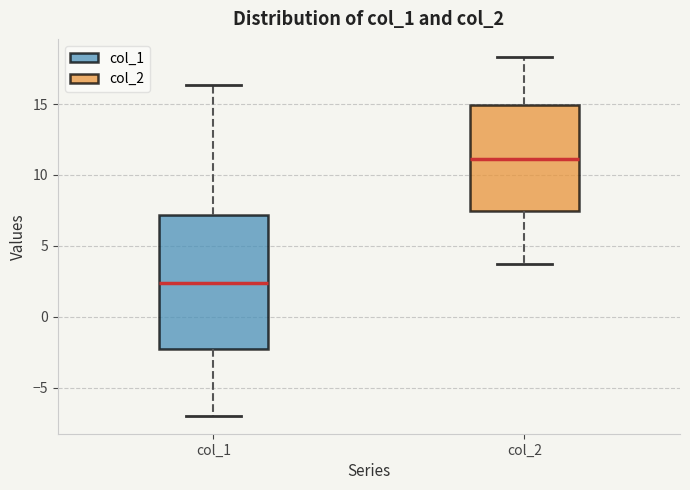

Reading left to right, transcribe this box plot: for each box, give where its median line is, the range the box spans, and where its two whiskers end, as read against the y-axis. The values are not printed on the chart, so give them approximately, as read against the axis.

col_1: median 2.5, box -2.5 to 7.0, whiskers -7.0 to 16.5
col_2: median 11.0, box 7.5 to 15.0, whiskers 3.5 to 18.5